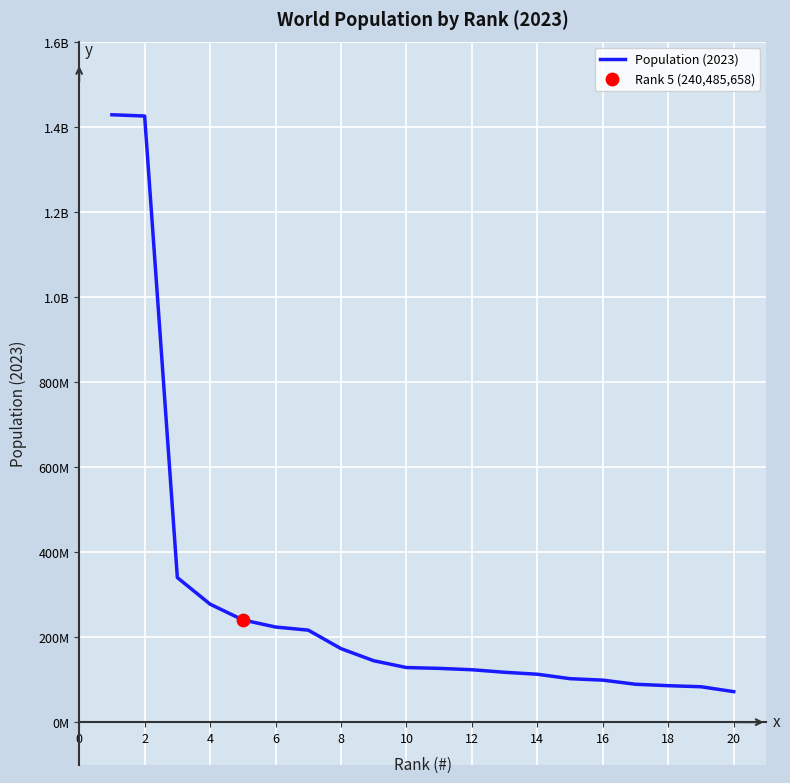

Is this an area chart (filled region under the line)?

No